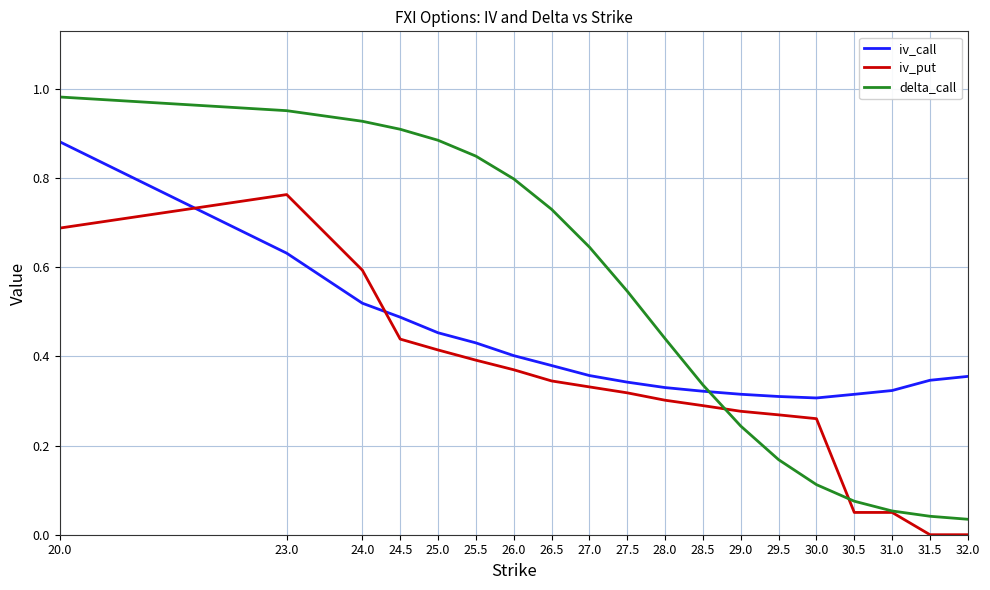

Which series has the largest total across all categories?

delta_call